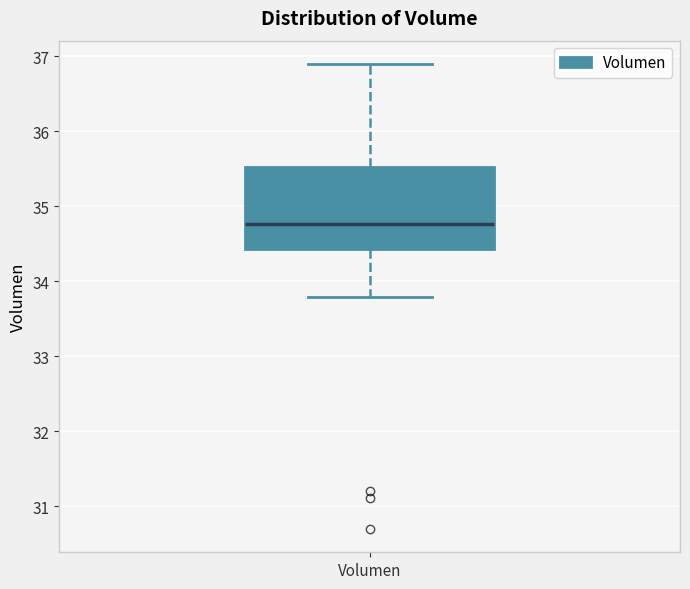

Read this box plot against the y-axis: the position of the median line, the range covered by the box, and the ends of both whiskers. The values are not printed on the chart, so give them approximately, as read against the axis.

median 34.8, box 34.4 to 35.5, whiskers 33.8 to 36.9